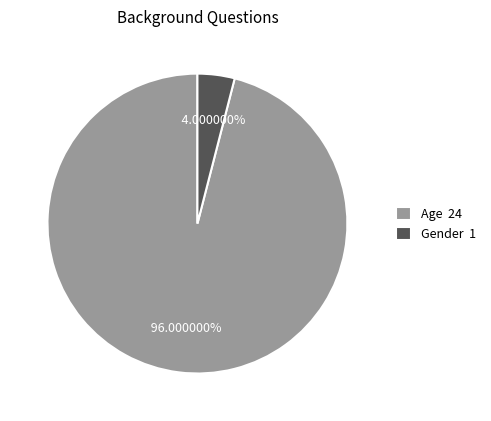

What percentage is NOT represented by Gender?

96.0%